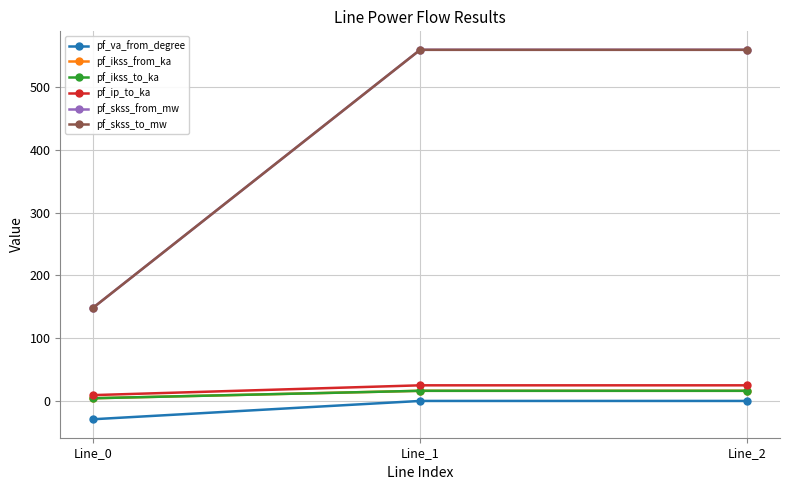

At which category does the chart reach its minimum across all series?

Line_0